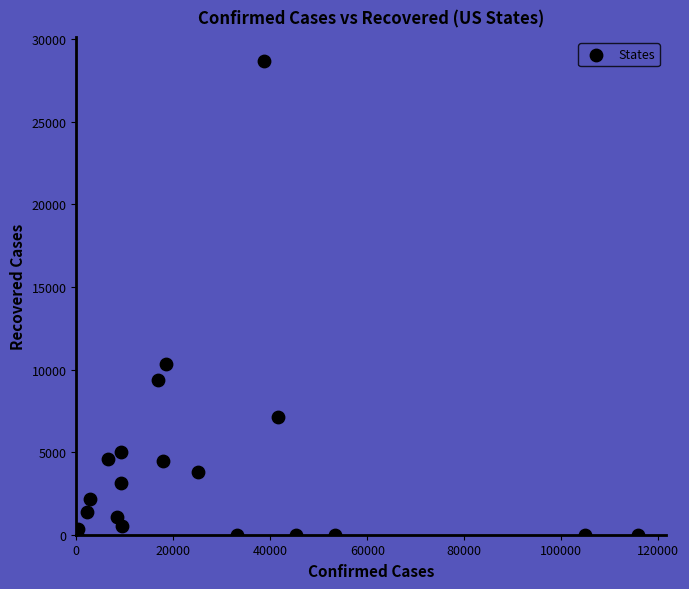

What is the range of X values (max minus min)?

115730